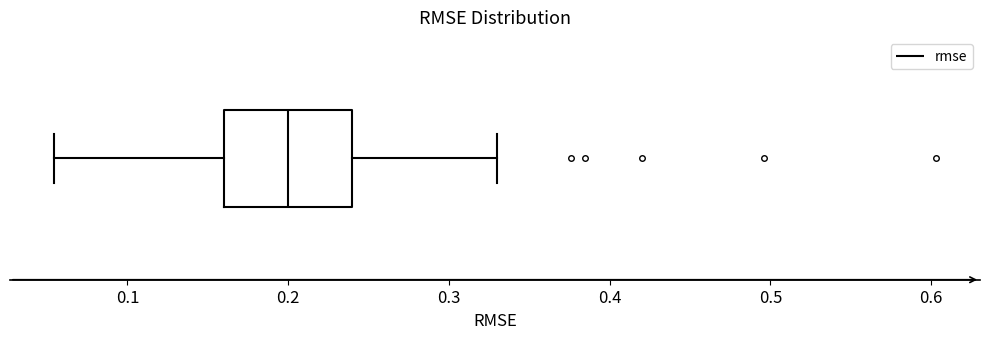

Transcribe this box plot: give where the median line is, the range the box spans, and where the two whiskers end, as read against the x-axis. The values are not printed on the chart, so give them approximately, as read against the axis.

median 0.20, box 0.16 to 0.24, whiskers 0.05 to 0.33